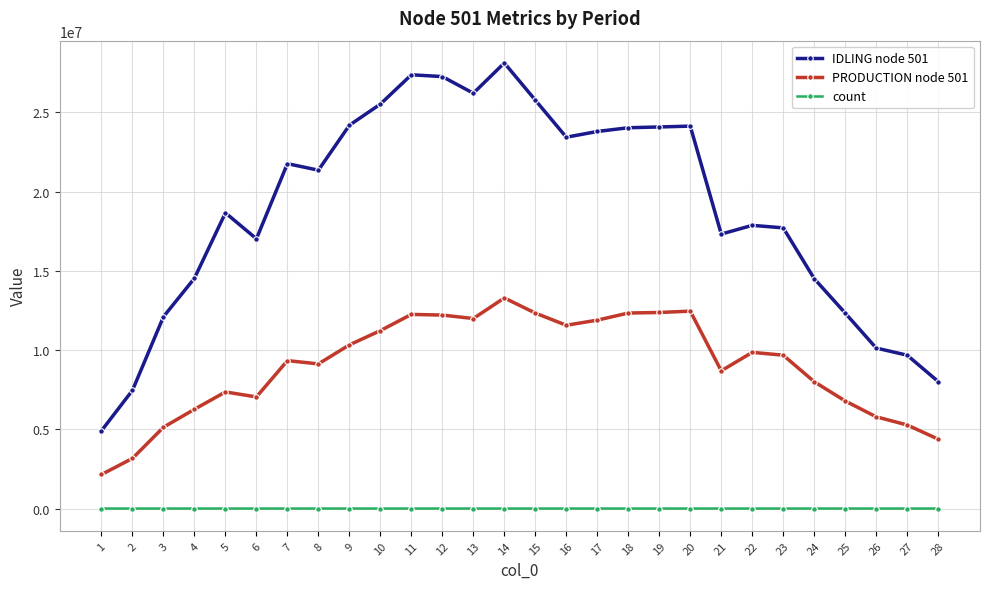

Which series has the largest range (max minus min)?

IDLING node 501